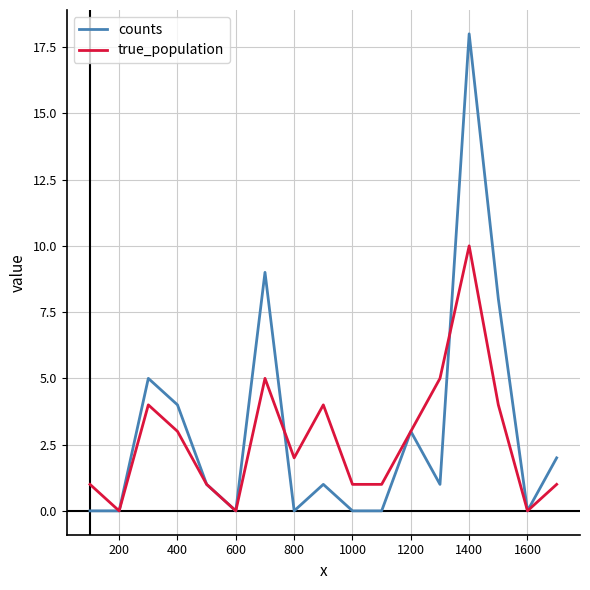

List the series in order of their peak value, lowest first.

true_population, counts